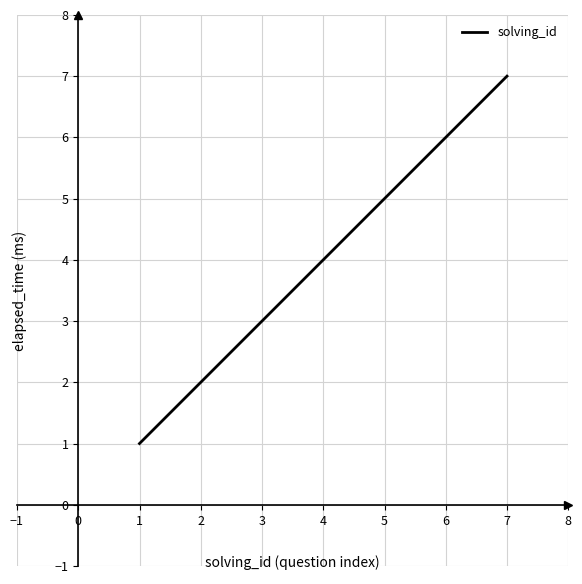

What is the change in value from 3 to 7?

+4